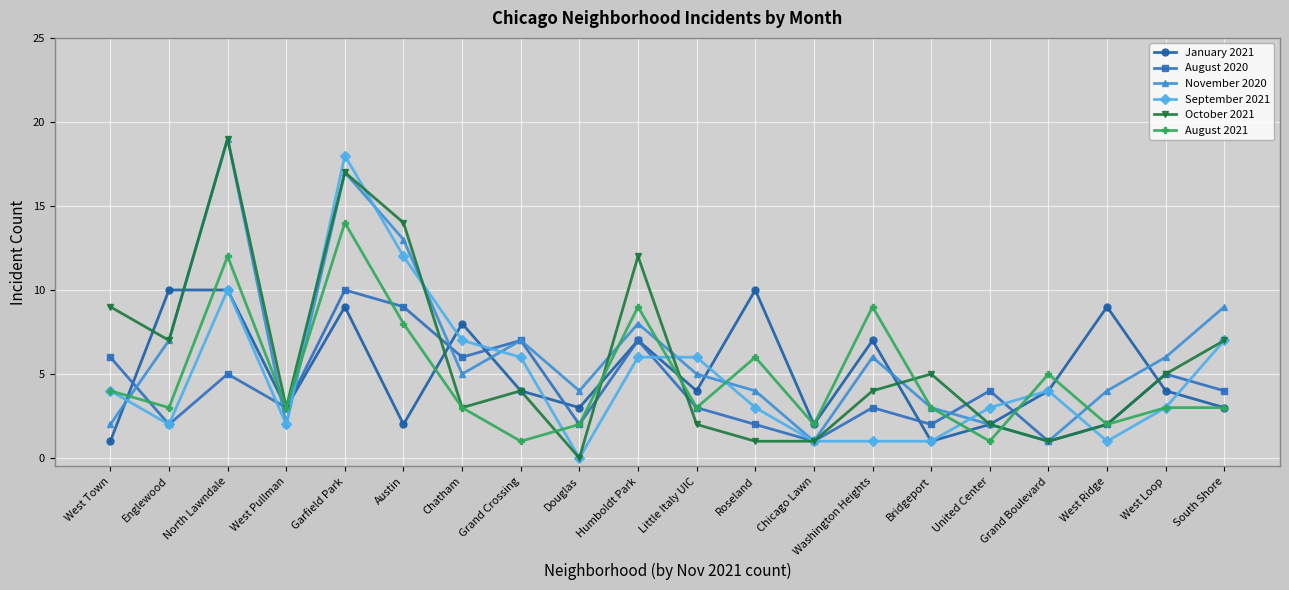

What is the difference between the September 2021 values at Austin and Roseland?

9